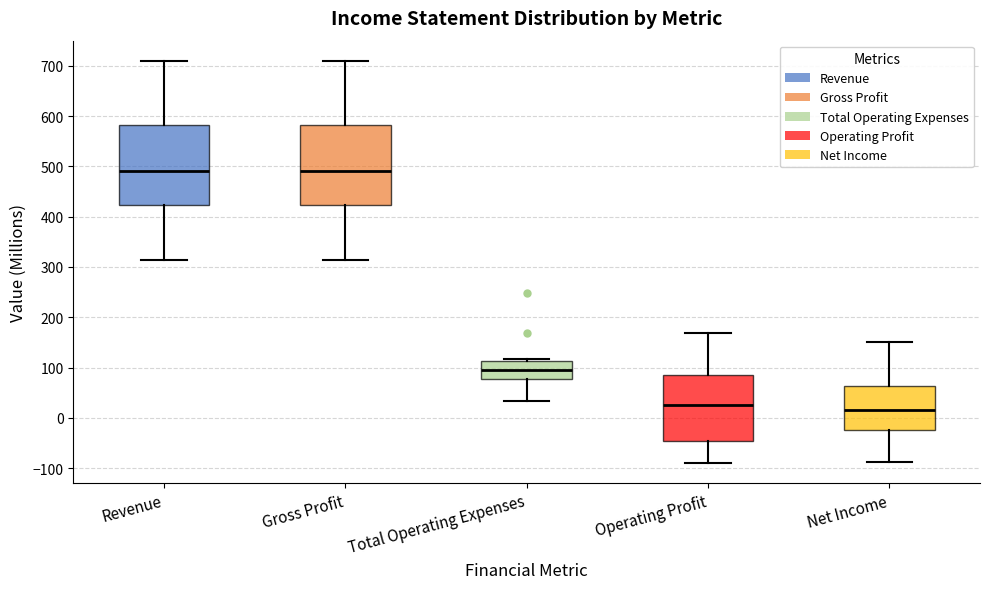

Reading left to right, transcribe this box plot: for each box, give where its median line is, the range the box spans, and where its two whiskers end, as read against the y-axis. The values are not printed on the chart, so give them approximately, as read against the axis.

Revenue: median 490, box 420 to 580, whiskers 310 to 710
Gross Profit: median 490, box 420 to 580, whiskers 310 to 710
Total Operating Expenses: median 100, box 80 to 110, whiskers 30 to 120
Operating Profit: median 30, box -50 to 90, whiskers -90 to 170
Net Income: median 20, box -20 to 60, whiskers -90 to 150